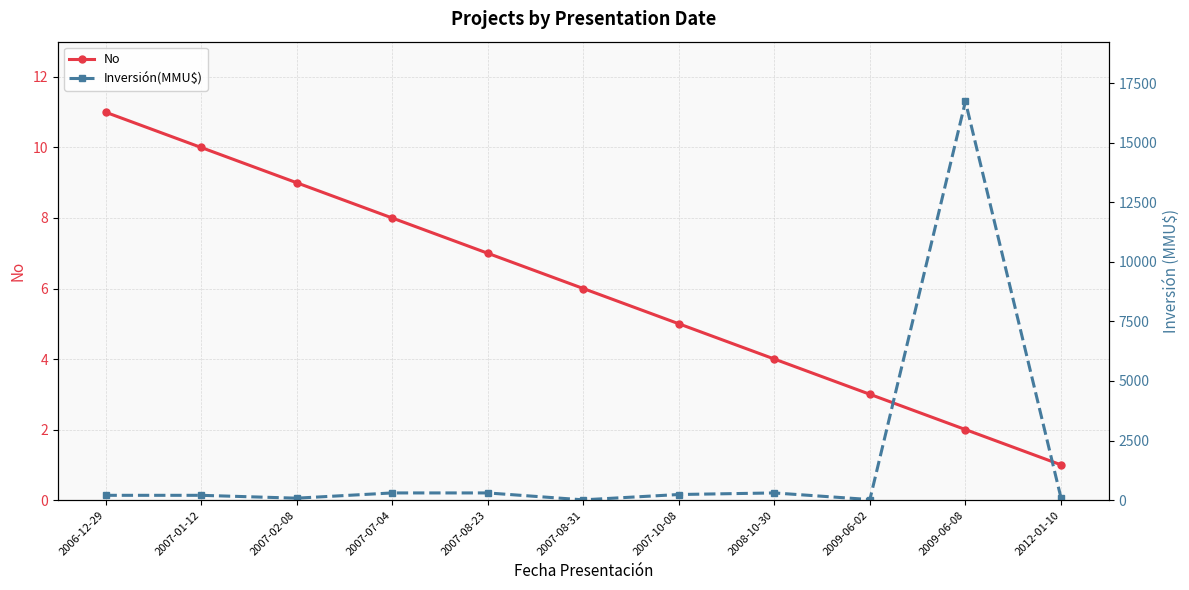

Reading left to right, transcribe all the data shown in this chart.

No: 11	10	9	8	7	6	5	4	3	2	1
Inversión(MMU$): 200	200	80	300	300	10	234	300	22	16736	100